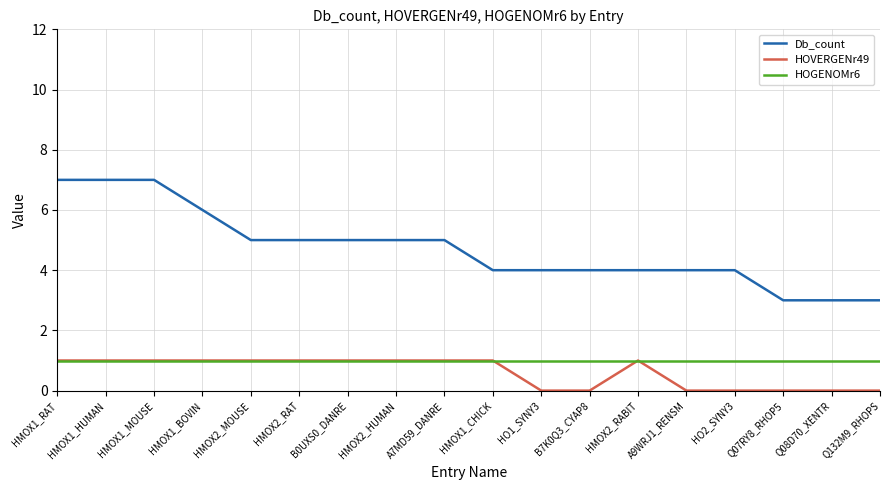

How many lines are shown in the chart?

3